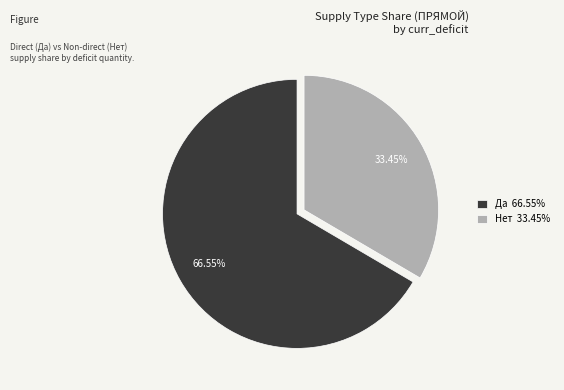

Combined, do Да 66.55% and Нет 33.45% account for over 50%?

Yes